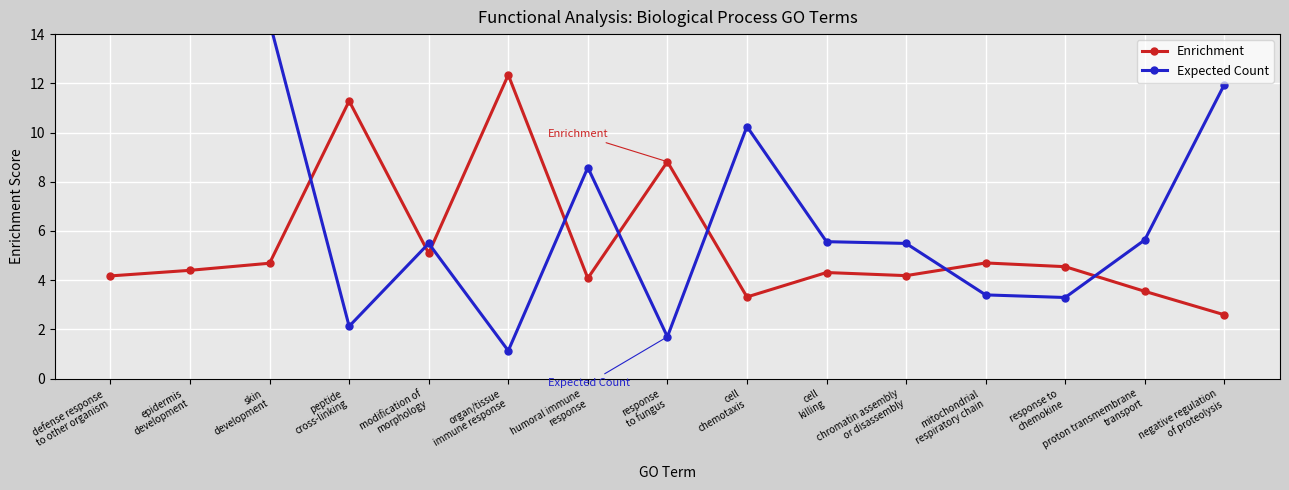

Rank the series by their maximum value, from lowest to highest.

Enrichment, Expected Count